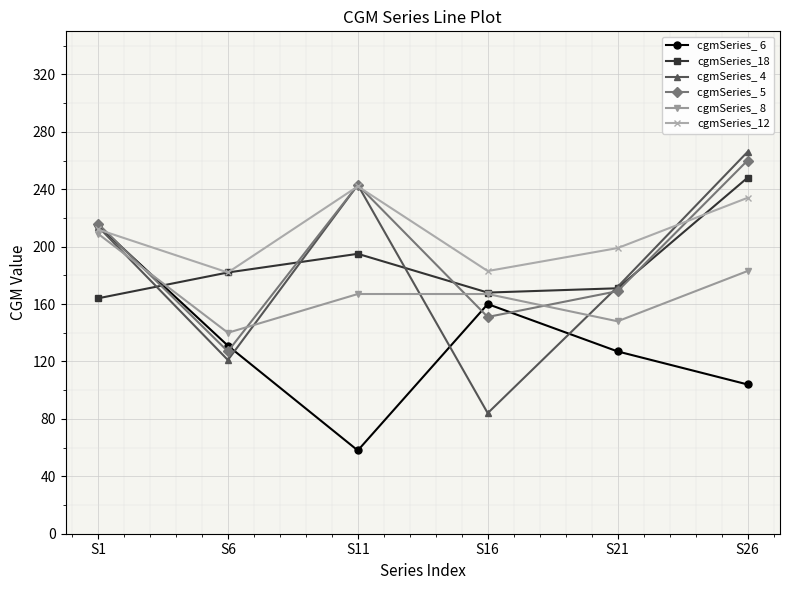

Between S16 and S26, which series saw the biggest shift?

cgmSeries_ 4